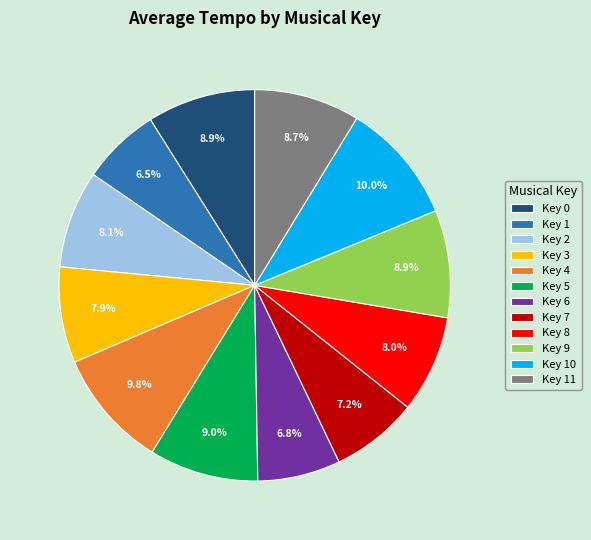

What is the ratio of the value at Key 11 to the value at Key 2?

1.1